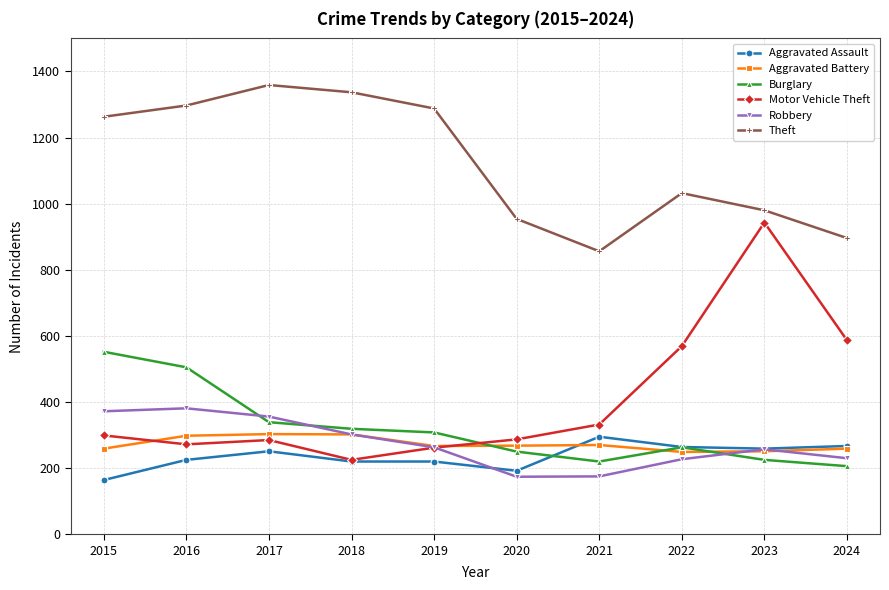

Which series has the widest spread of values?

Motor Vehicle Theft